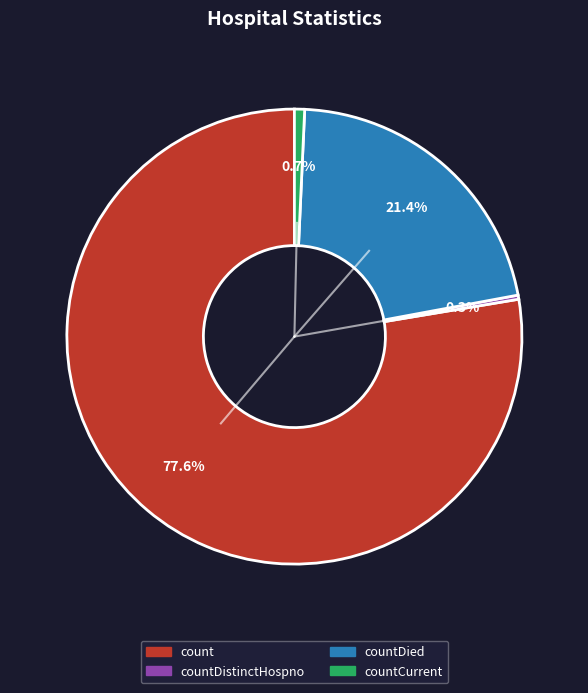

Is there a majority slice in this chart?

Yes